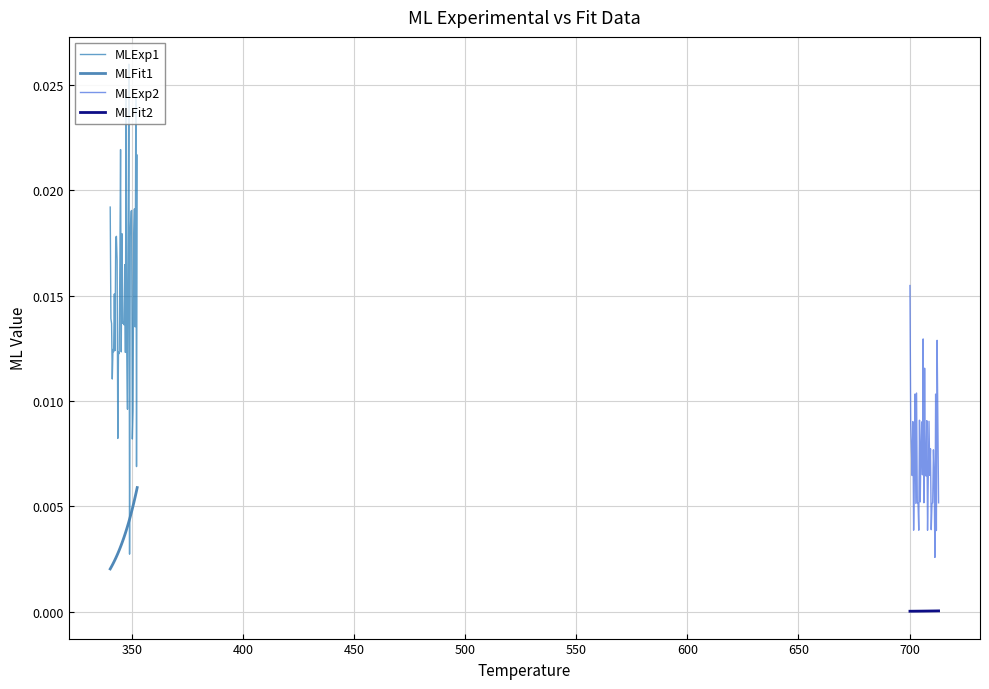

How many times do MLFit1 and MLExp1 cross each other?

2